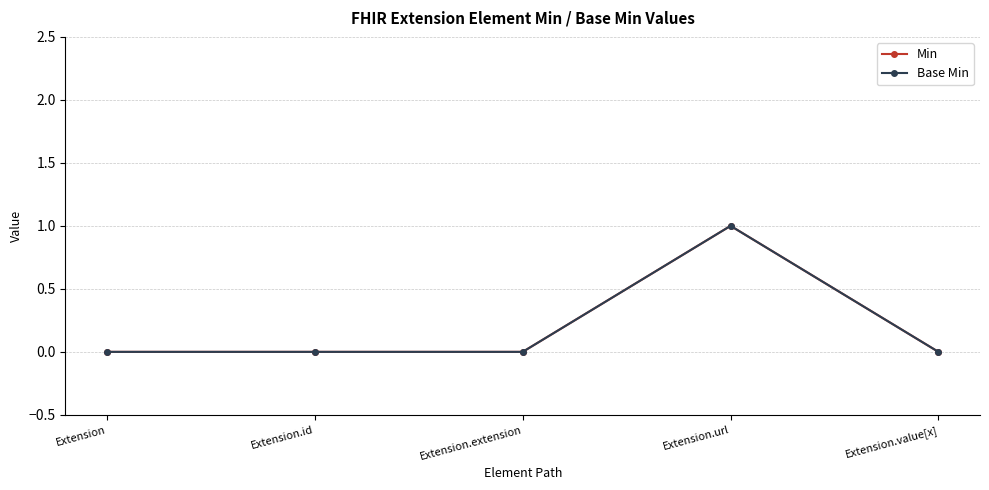

True or false: Base Min and Min cross at least once.

False